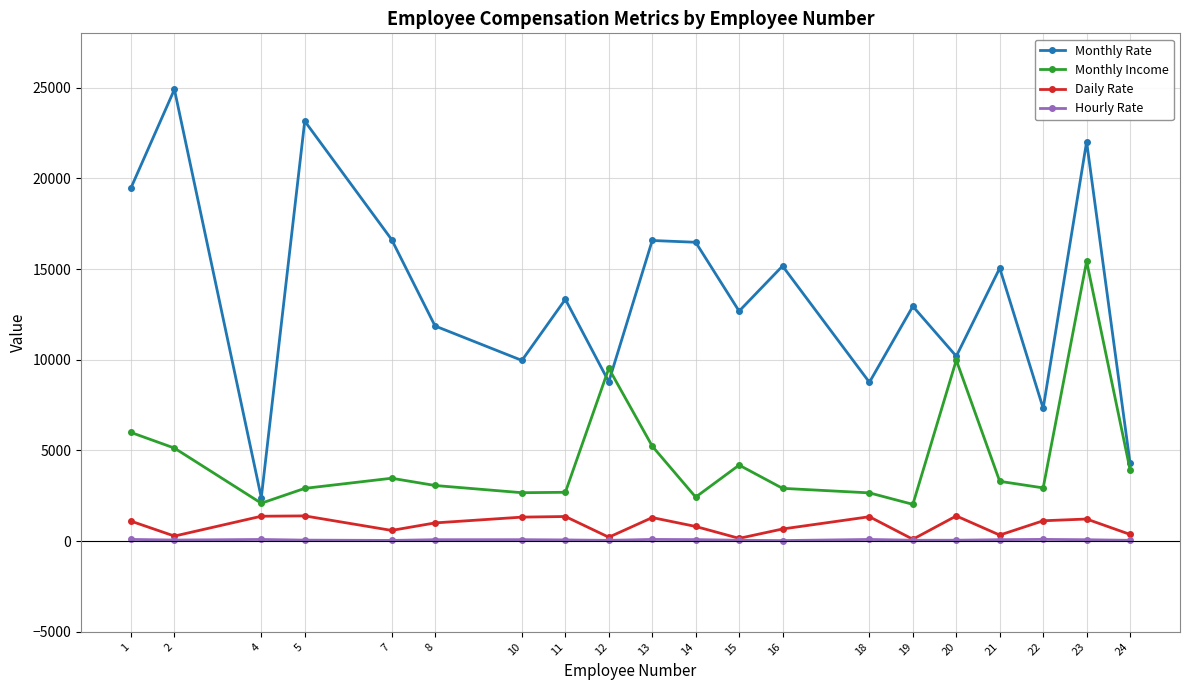

Which series has the largest total across all categories?

Monthly Rate